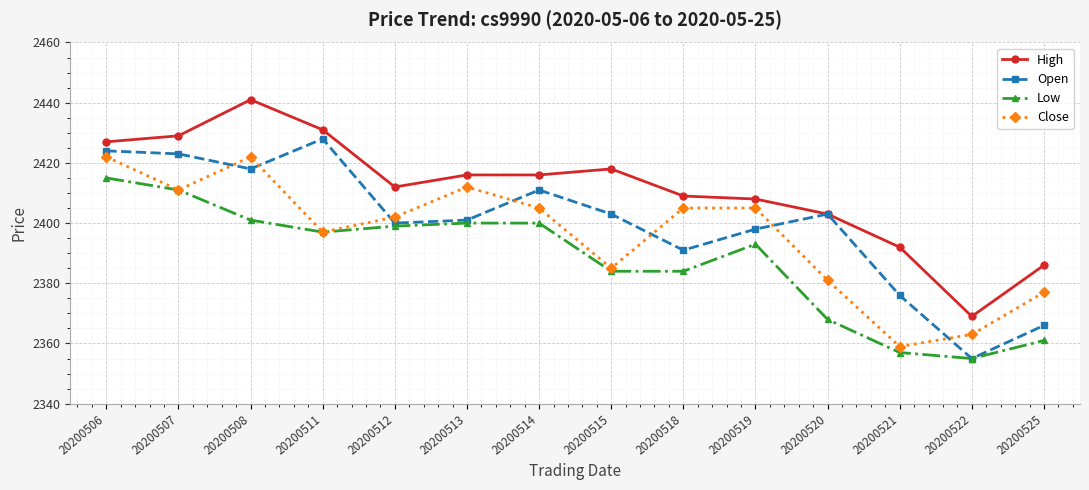

True or false: High and Close intersect in this chart.

False